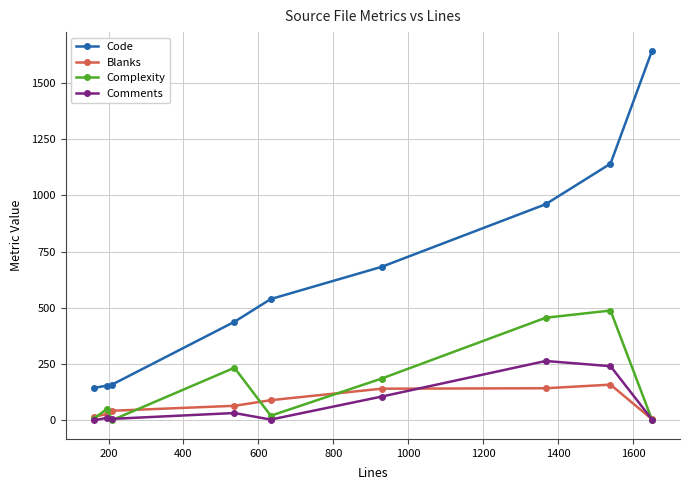

Which series has the largest total across all categories?

Code